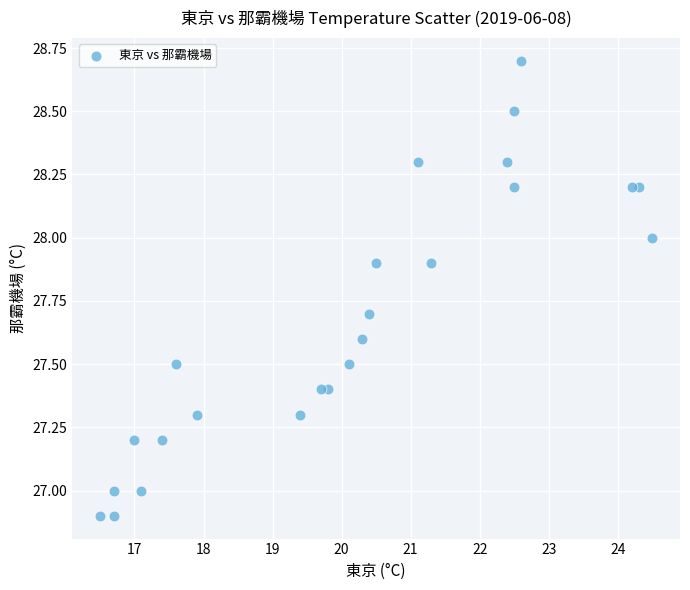

What is the range of X values (max minus min)?

8.0